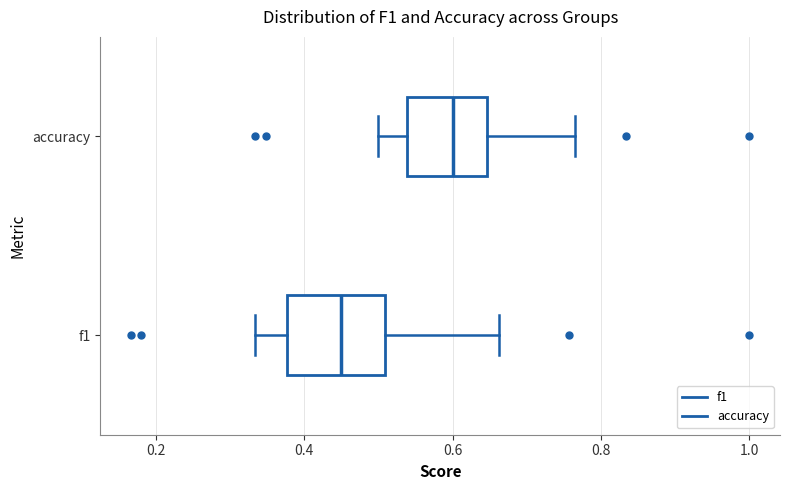

Reading bottom to top, transcribe this box plot: for each box, give where its median line is, the range the box spans, and where its two whiskers end, as read against the x-axis. The values are not printed on the chart, so give them approximately, as read against the axis.

f1: median 0.46, box 0.38 to 0.50, whiskers 0.34 to 0.66
accuracy: median 0.60, box 0.54 to 0.64, whiskers 0.50 to 0.76